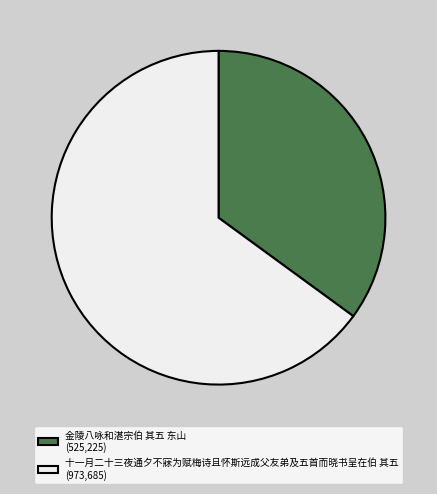

Approximately how many times larger is the value at 金陵八咏和湛宗伯 其五 东山 compared to 十一月二十三夜通夕不寐为赋梅诗且怀斯远成父友弟及五首而晓书呈在伯 其五?

0.5